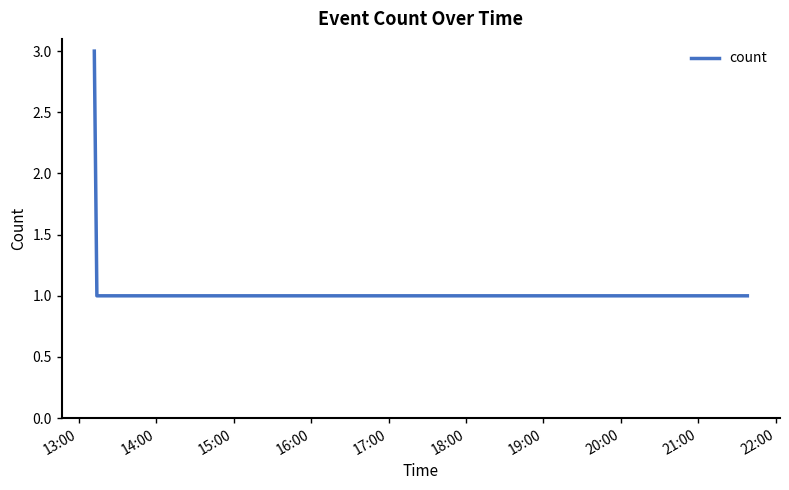

True or false: the data has more than 2 interior local peaks.

False